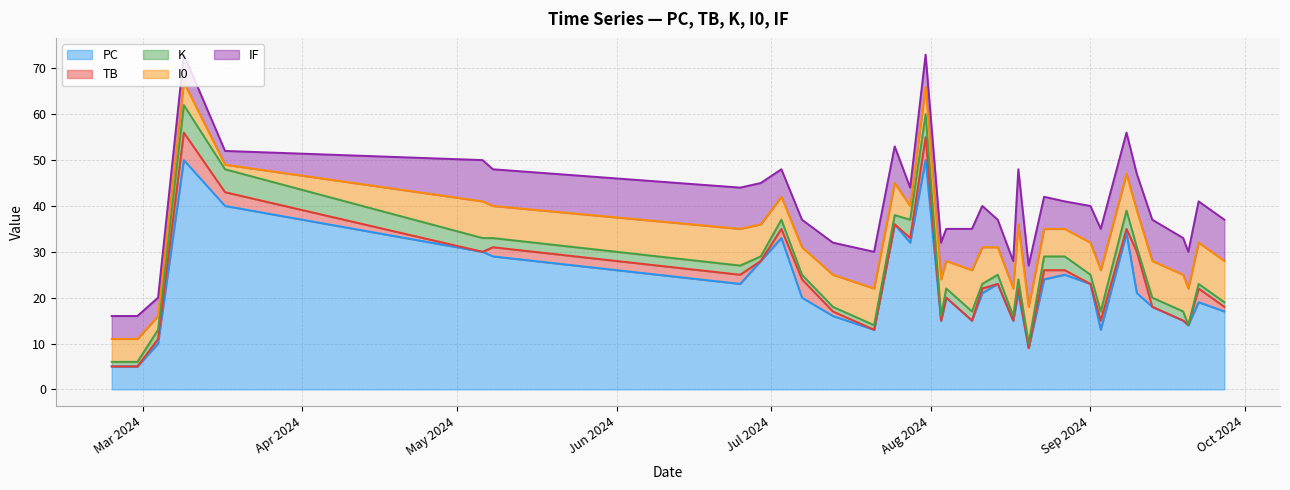

What position from the left is 2024-08-27?

27